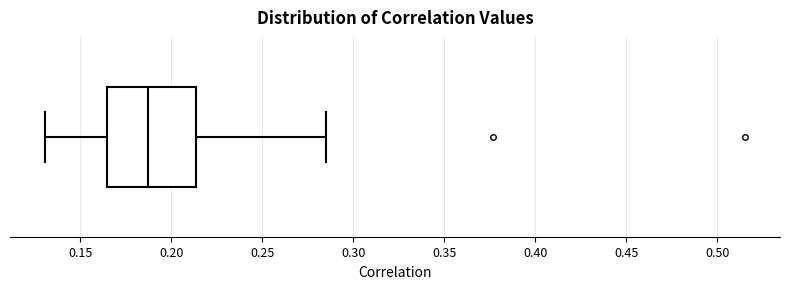

Read this box plot against the x-axis: the position of the median line, the range covered by the box, and the ends of both whiskers. The values are not printed on the chart, so give them approximately, as read against the axis.

median 0.185, box 0.165 to 0.215, whiskers 0.130 to 0.285